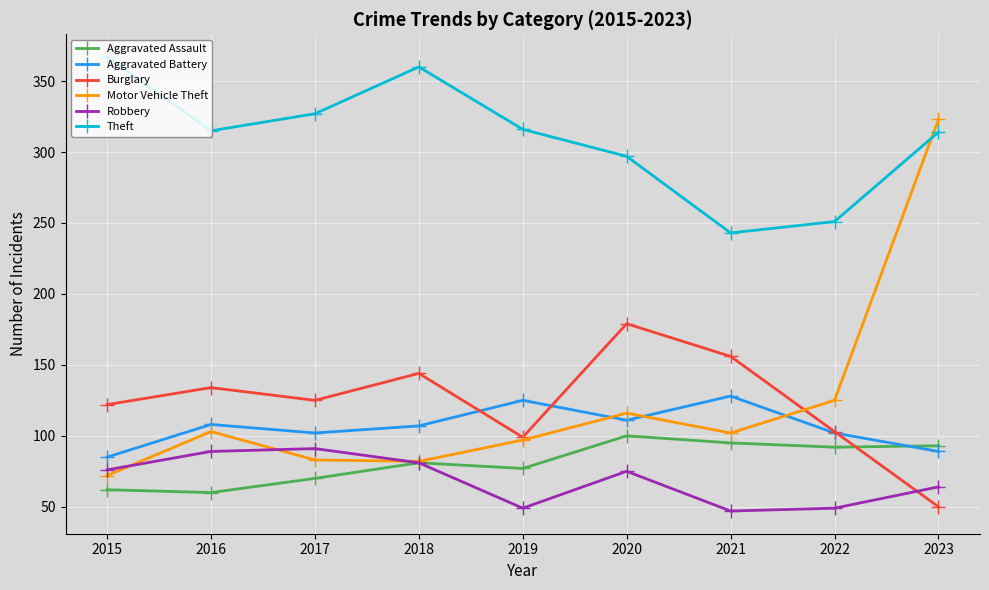

What is the total value across all series at 2019?

763